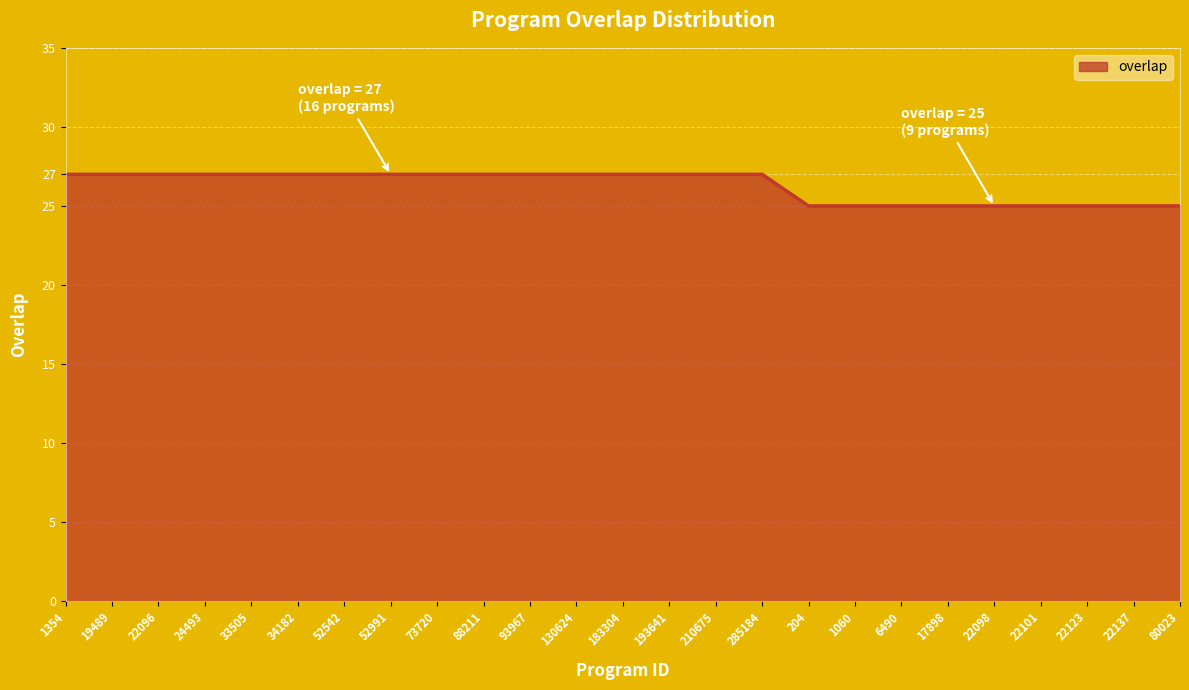

What is the greatest value displayed?

27